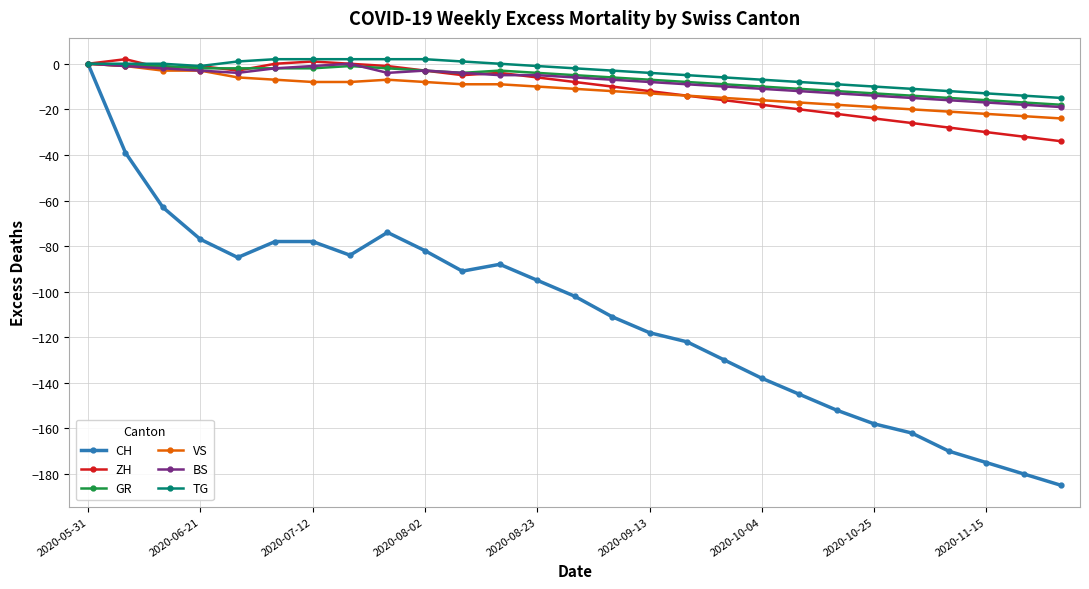

Reading right to left, transcribe all the data shown in this chart.

CH: -185	-180	-175	-170	-162	-158	-152	-145	-138	-130	-122	-118	-111	-102	-95	-88	-91	-82	-74	-84	-78	-78	-85	-77	-63	-39	0
ZH: -34	-32	-30	-28	-26	-24	-22	-20	-18	-16	-14	-12	-10	-8	-6	-4	-5	-3	-1	0	1	0	-3	-1	-2	2	0
GR: -18	-17	-16	-15	-14	-13	-12	-11	-10	-9	-8	-7	-6	-5	-4	-3	-4	-3	-2	-1	-2	-2	-2	-2	-1	-1	0
VS: -24	-23	-22	-21	-20	-19	-18	-17	-16	-15	-14	-13	-12	-11	-10	-9	-9	-8	-7	-8	-8	-7	-6	-3	-3	-1	0
BS: -19	-18	-17	-16	-15	-14	-13	-12	-11	-10	-9	-8	-7	-6	-5	-5	-4	-3	-4	0	-1	-2	-4	-3	-2	-1	0
TG: -15	-14	-13	-12	-11	-10	-9	-8	-7	-6	-5	-4	-3	-2	-1	0	1	2	2	2	2	2	1	-1	0	0	0